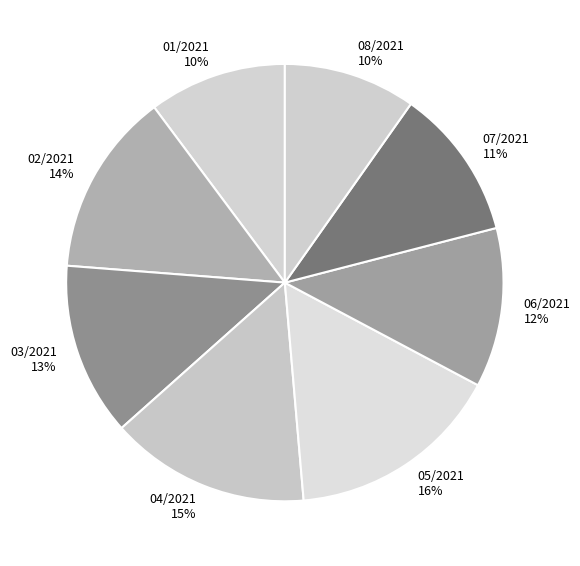

What percentage is the 02/2021 slice, to the nearest percent?

14%